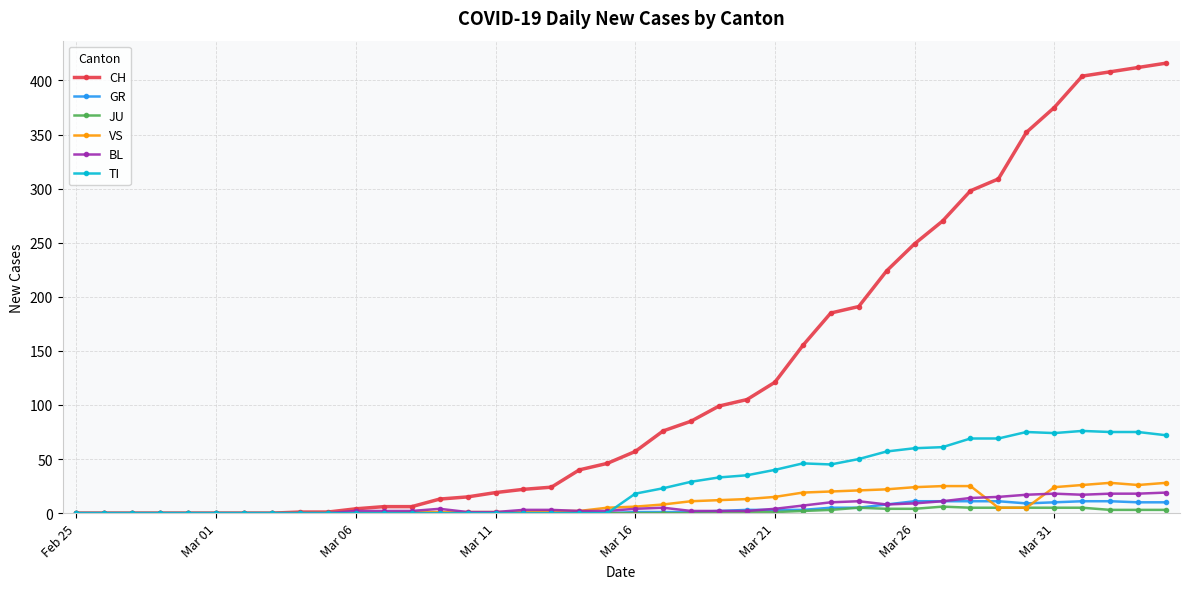

Count the number of categories in the chart.

40